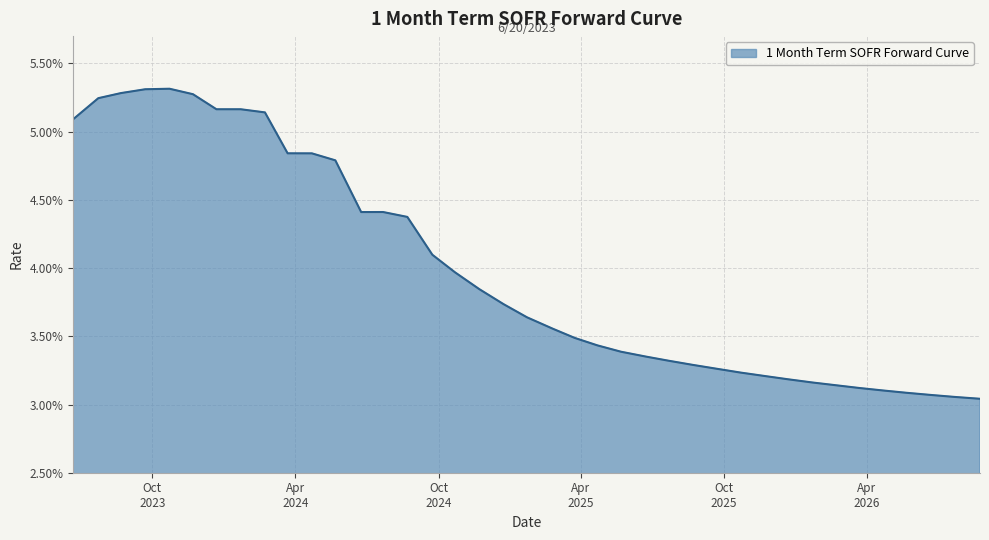

List the labels in order of value, largest first.

2023-10-23, 2023-09-22, 2023-08-22, 2023-11-22, 2023-07-24, 2023-12-22, 2024-01-22, 2024-02-22, 2023-06-22, 2024-03-22, 2024-04-22, 2024-05-22, 2024-07-22, 2024-06-24, 2024-08-22, 2024-09-23, 2024-10-22, 2024-11-22, 2024-12-23, 2025-01-22, 2025-02-24, 2025-03-24, 2025-04-22, 2025-05-22, 2025-06-23, 2025-07-22, 2025-08-22, 2025-09-22, 2025-10-22, 2025-11-24, 2025-12-22, 2026-01-22, 2026-02-23, 2026-03-23, 2026-04-22, 2026-05-22, 2026-06-22, 2026-07-22, 2026-08-24